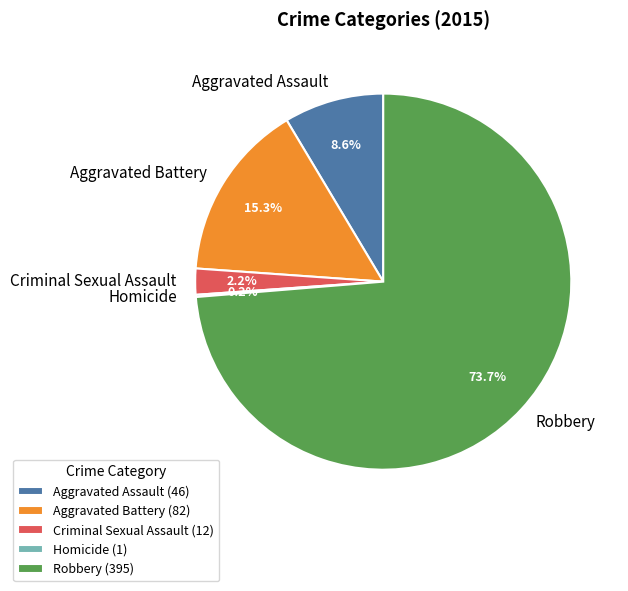

Between Robbery and Aggravated Assault, which is larger?

Robbery